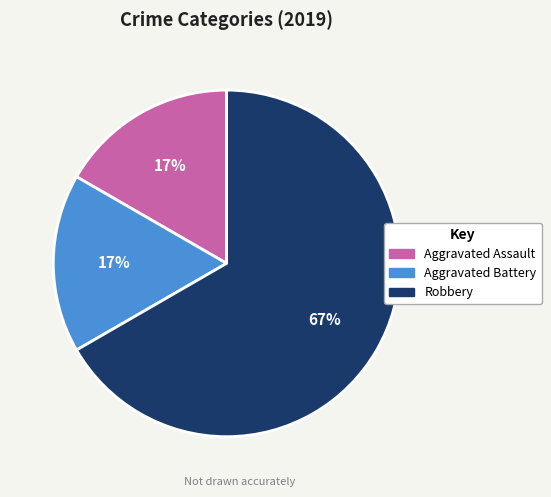

Does any single category account for the majority?

Yes